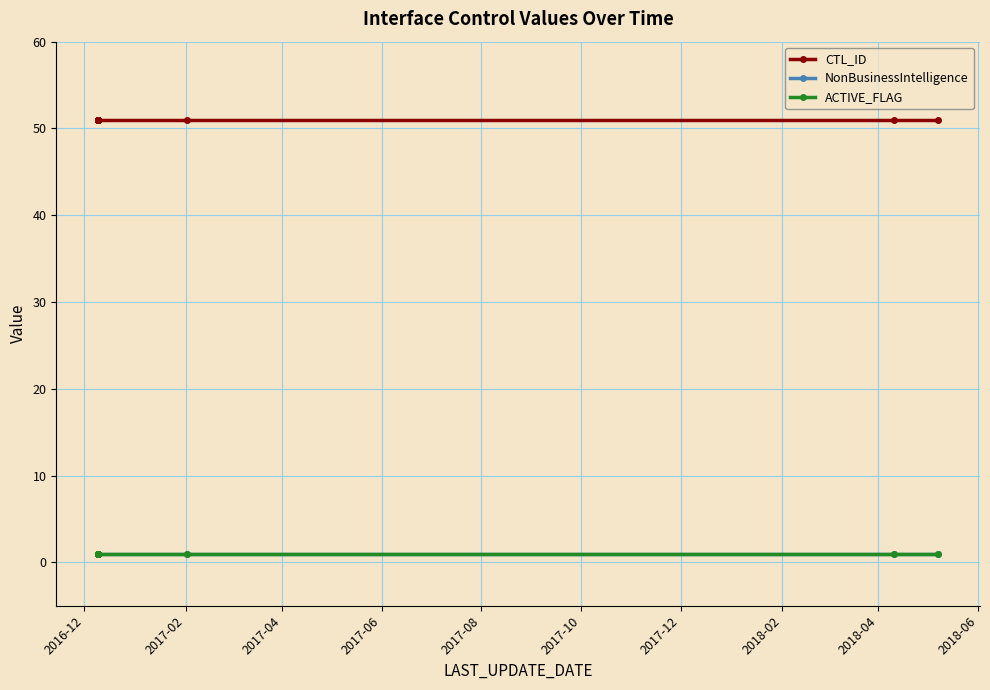

What is the maximum value for CTL_ID?

51